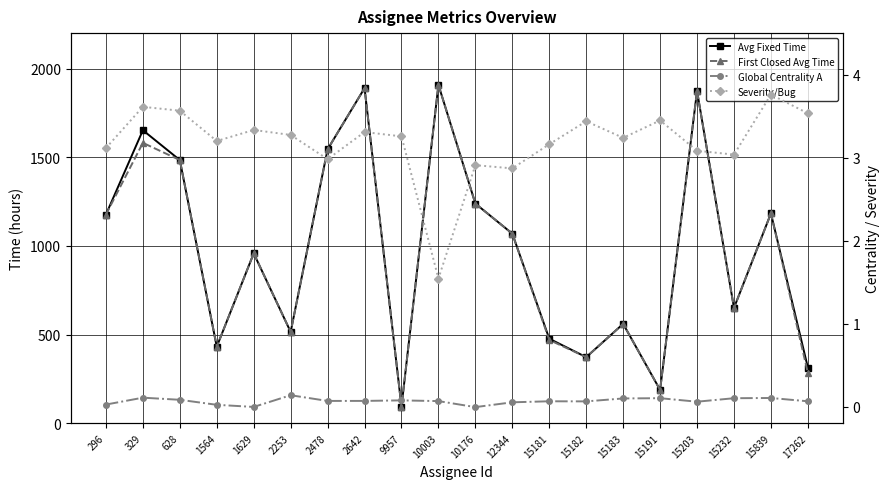

Is it true that First Closed Avg Time equals 2650.9 at 2478?

False